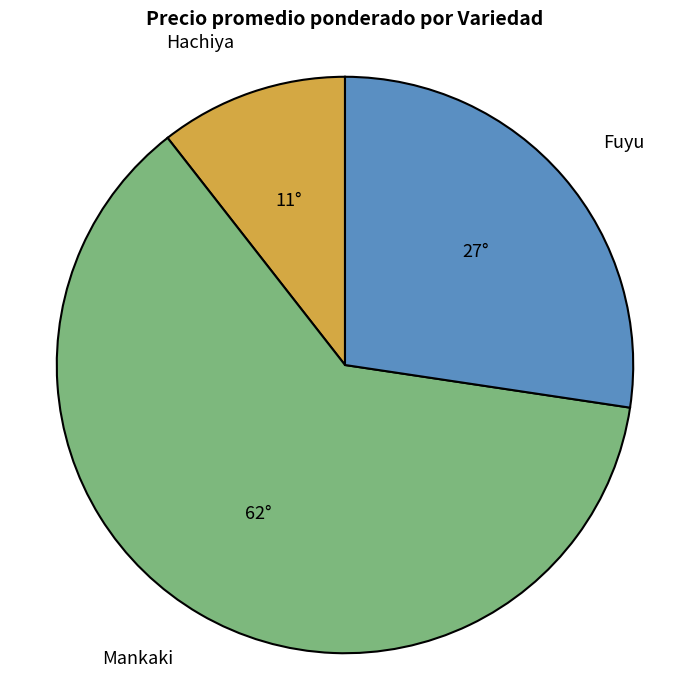

Do Hachiya and Fuyu together represent more than half of the pie?

No